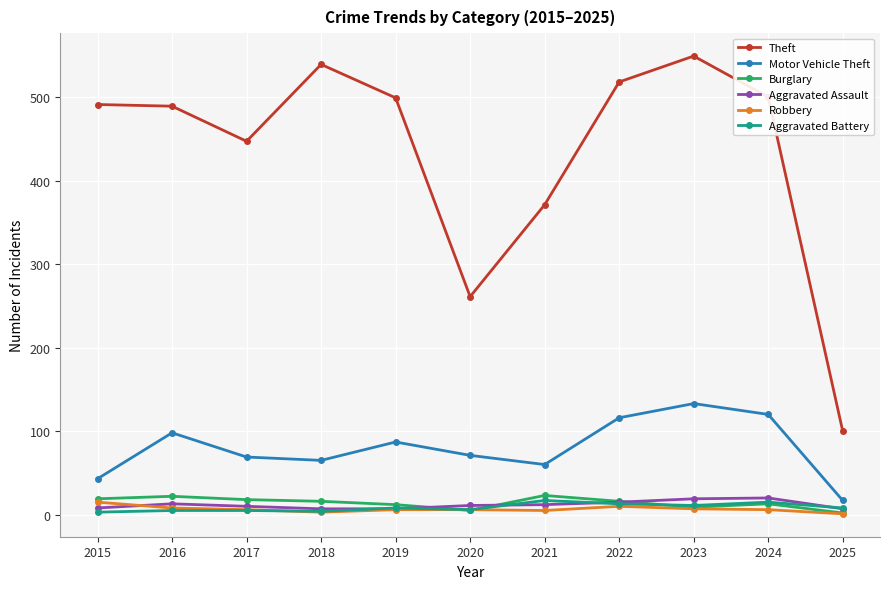

Between 2020 and 2021, which series saw the biggest shift?

Theft